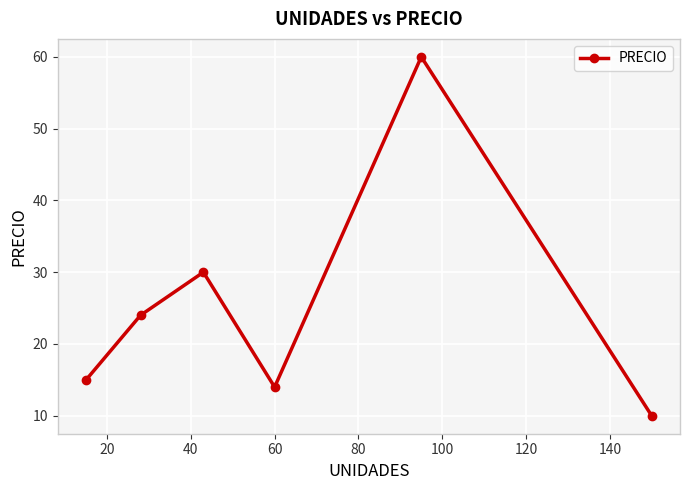

What is the greatest value displayed?

60